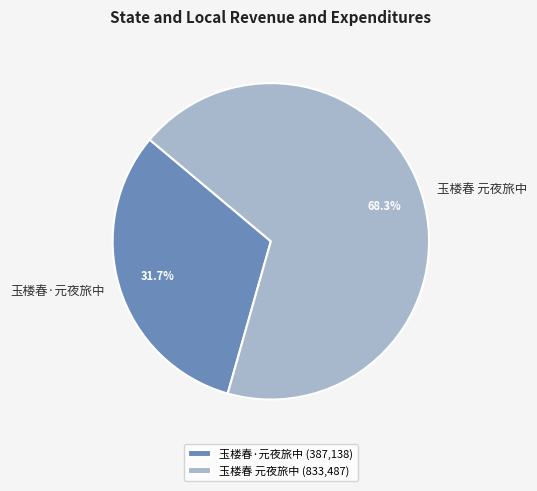

Does 玉楼春·元夜旅中 account for over 50% of the chart?

No